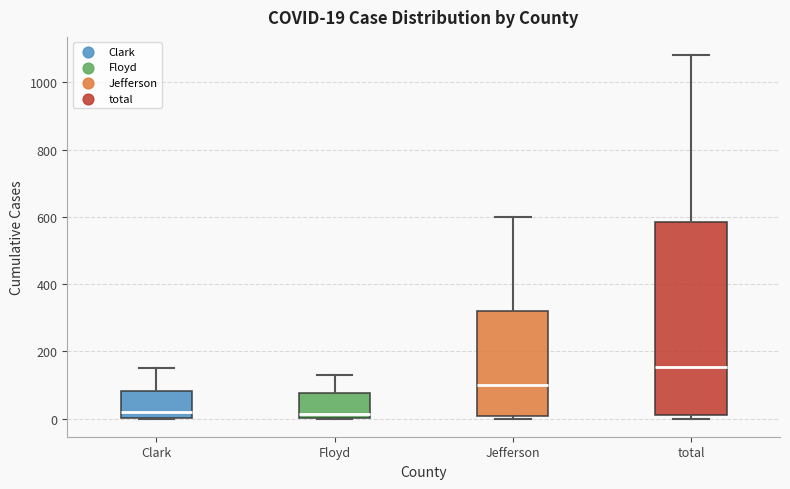

Comparing the boxes themselves (not the whiskers), which one is the tallest?

total